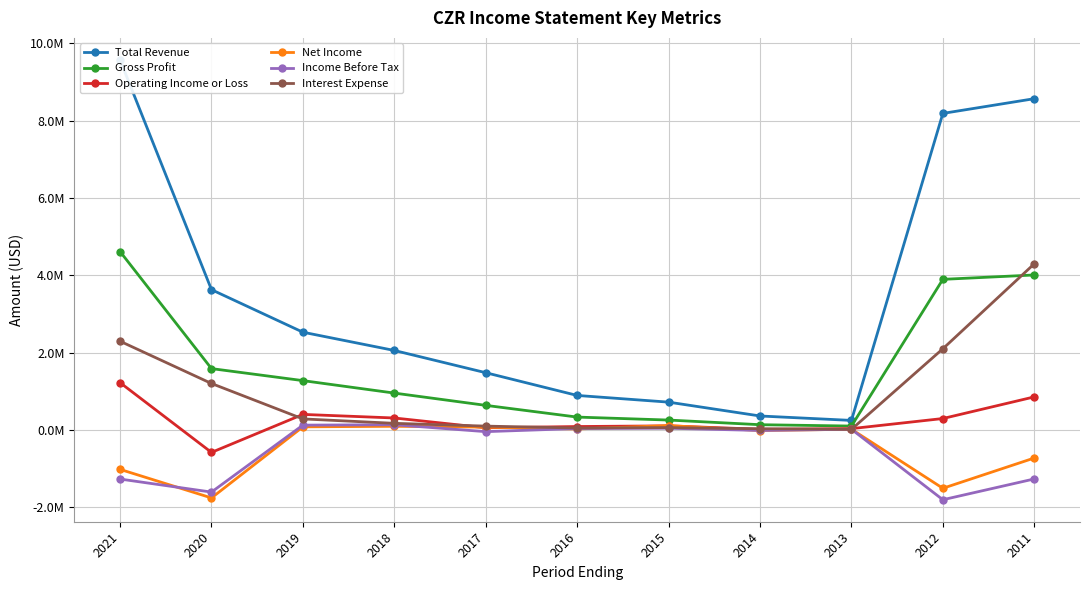

What is the value of the Interest Expense point at the 6th from the left?

50900